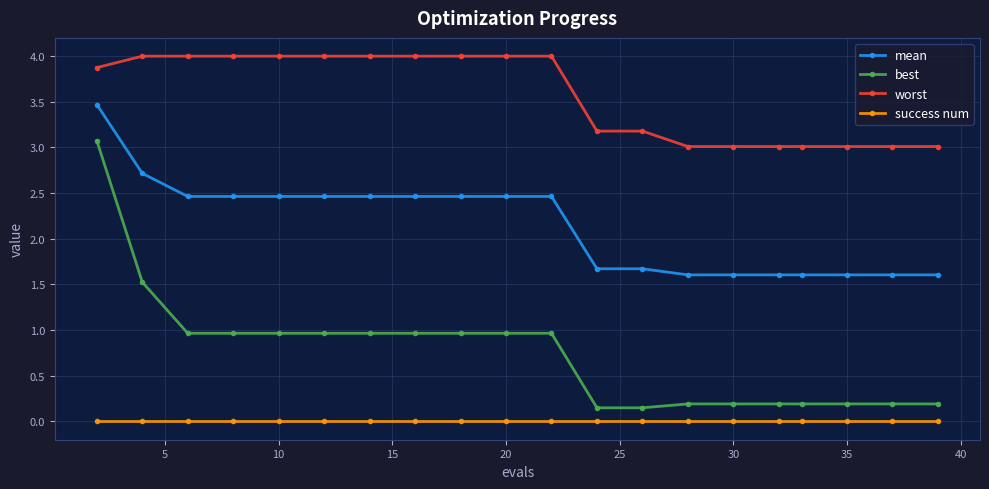

What is the average value of the best series?

0.7